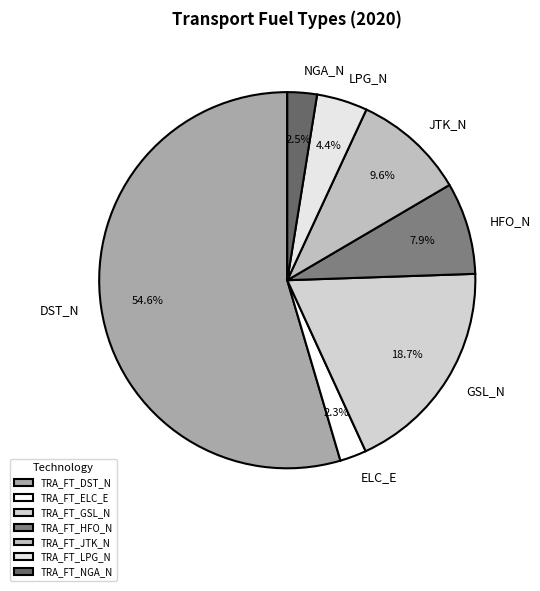

To the nearest percent, what portion does TRA_FT_LPG_N represent?

4%